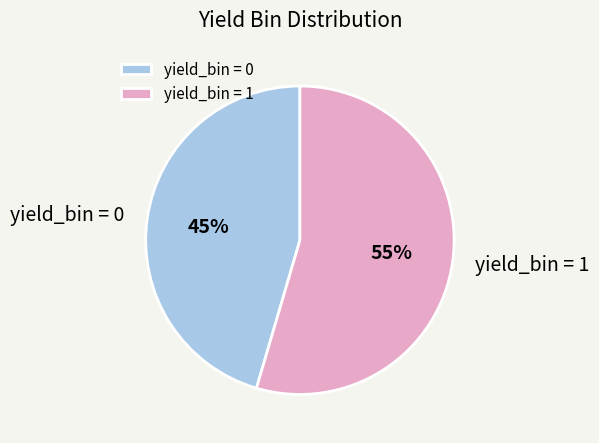

To the nearest percent, what portion does yield_bin = 0 represent?

45%